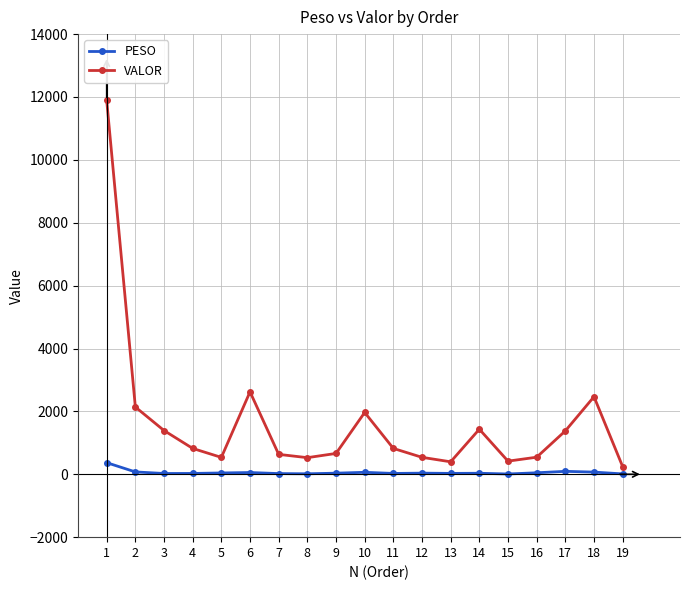

True or false: VALOR and PESO cross at least once.

False